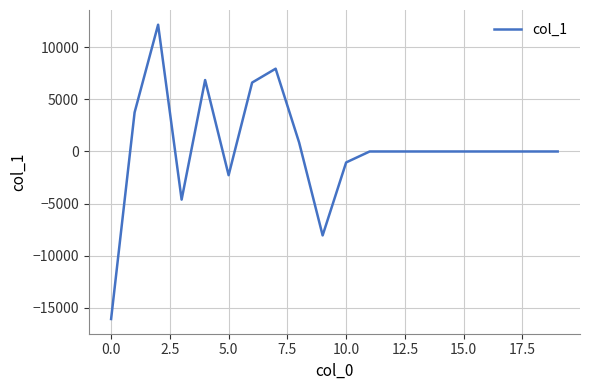

What is the difference between the maximum and minimum values?

28279.1